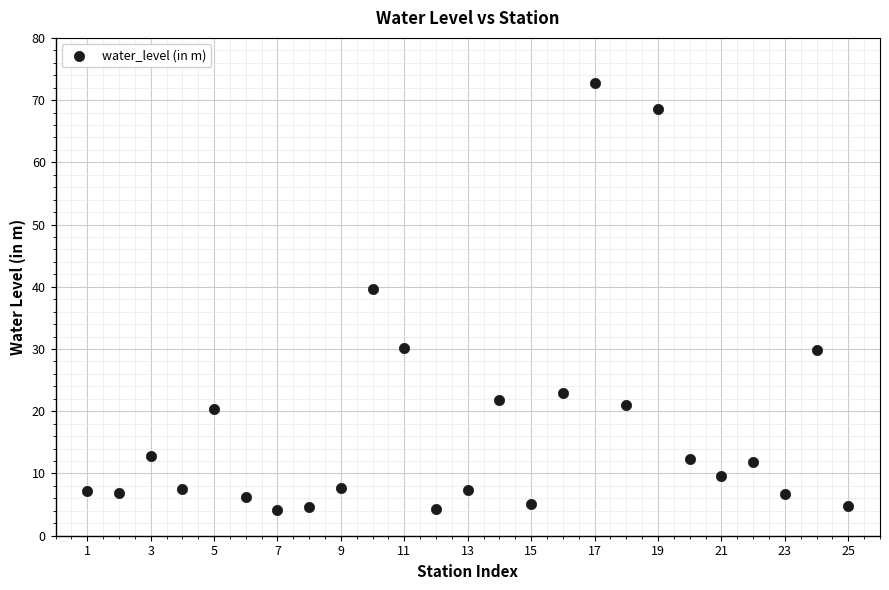

What Y value in the scatter plot is closest to 38?

39.6